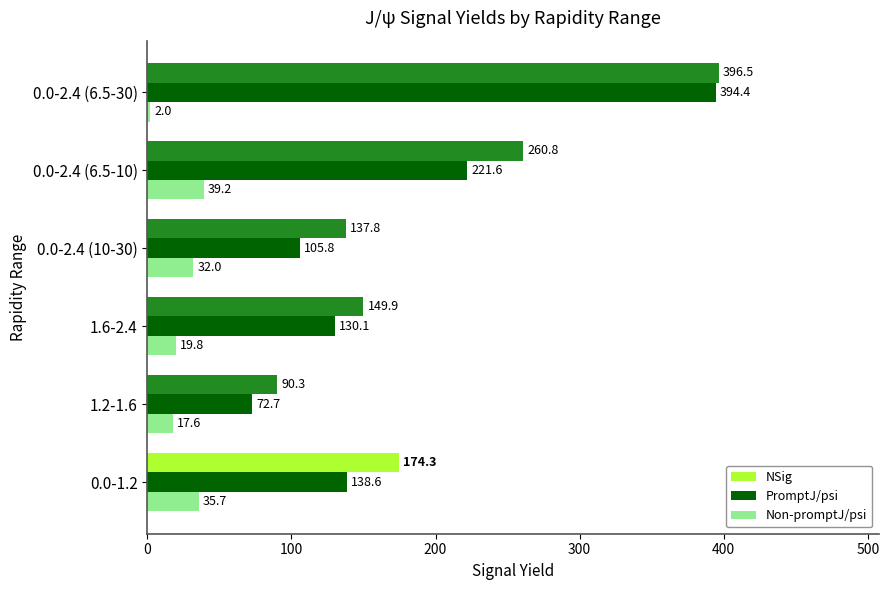

Read the Non-promptJ/psi value at 1.2-1.6.

17.6